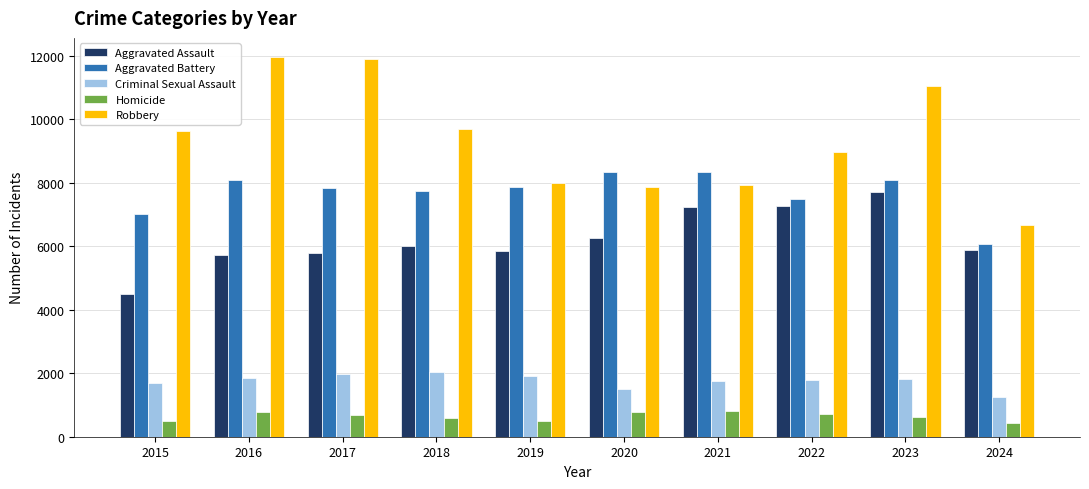

What are all the series names shown in the legend?

Aggravated Assault, Aggravated Battery, Criminal Sexual Assault, Homicide, Robbery